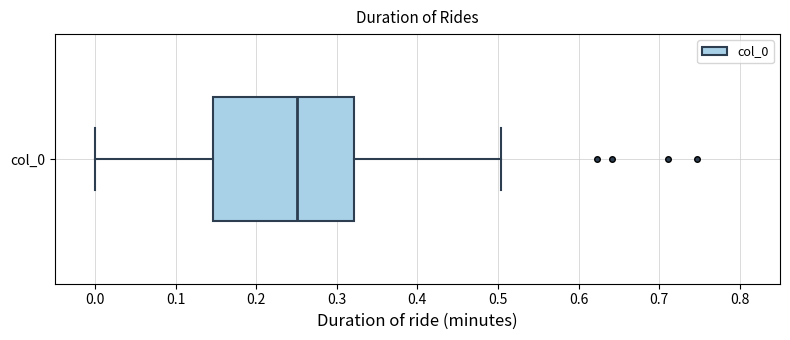

Where is the right edge of the box for col_0 on the x-axis? The values are not printed on the chart, so give them approximately, as read against the axis.

0.32